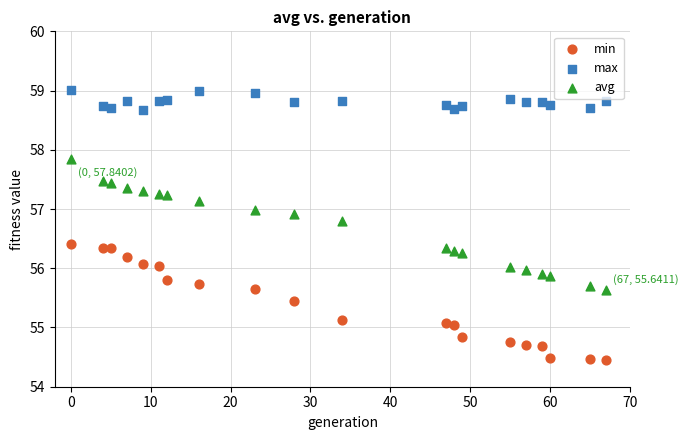

Which series reaches the minimum Y coordinate?

min